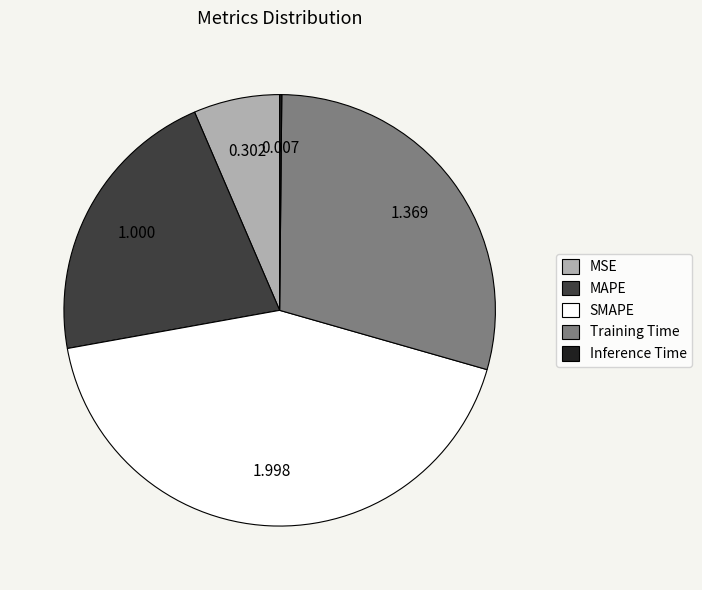

Is there any slice that represents more than half of the pie?

No